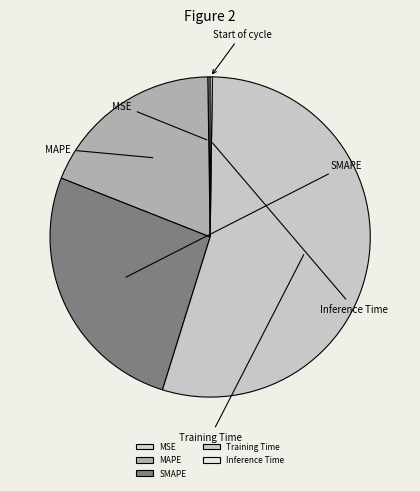

To the nearest percent, what is the difference between the Training Time and MAPE slice percentages?

36%